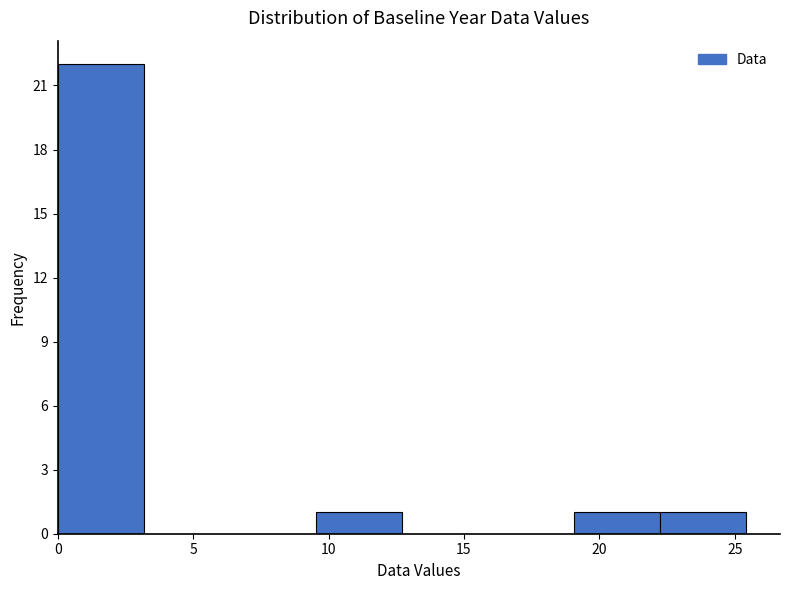

What is the height of the bar covering 19.0 to 22.0 on the x-axis? Neither the bar edges nor the heights are printed on the chart, so give them approximately, as read against the axes.

1